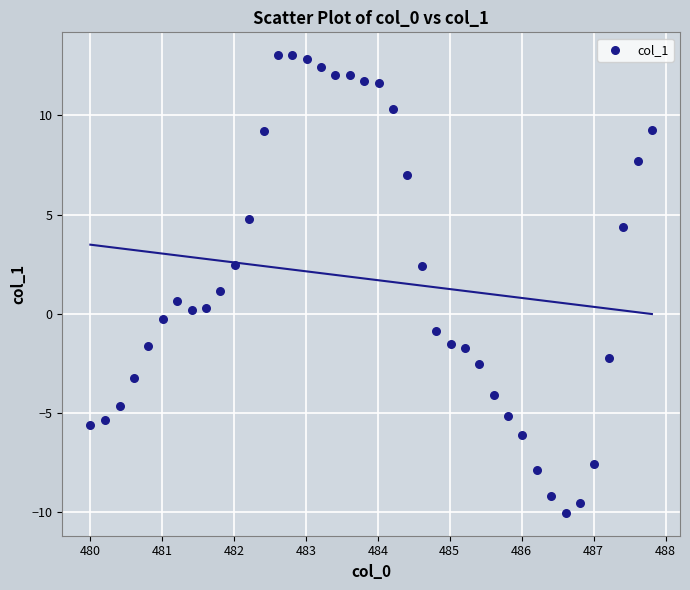

What is the range of Y values (max minus min)?

23.1